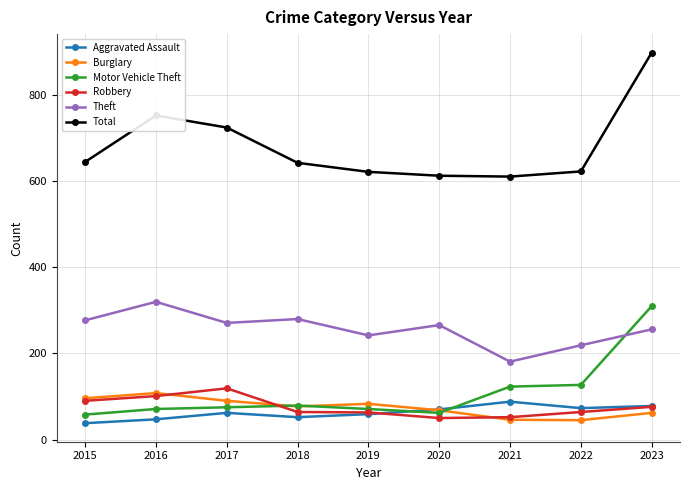

What is the difference between the Theft values at 2023 and 2018?

24